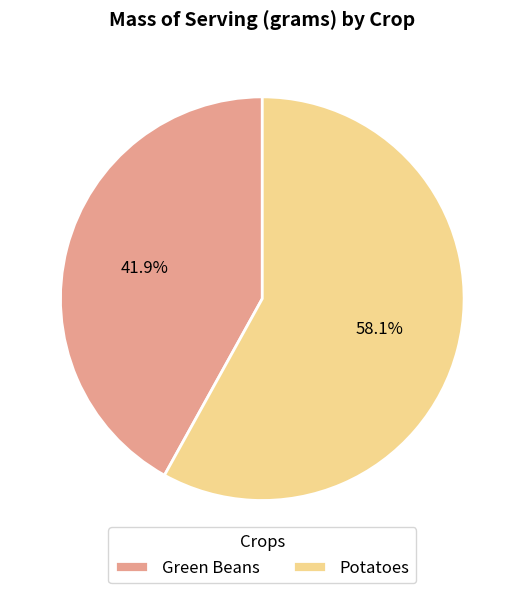

Between Green Beans and Potatoes, which is larger?

Potatoes